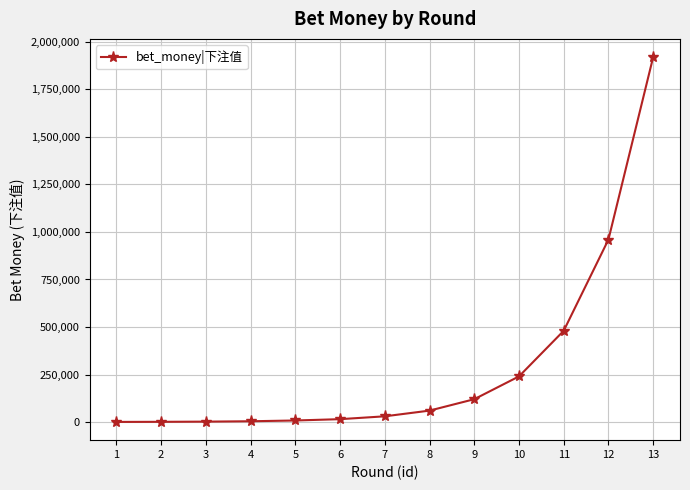

What is the greatest value displayed?

1920000